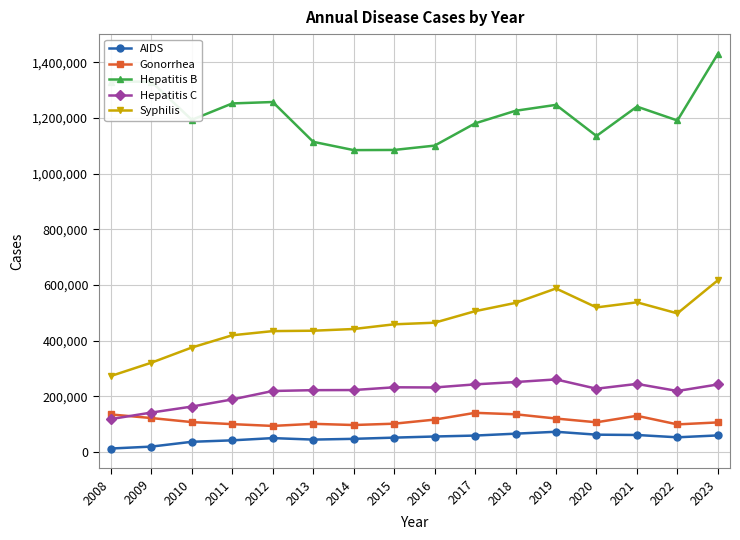

Rank the series by their maximum value, from highest to lowest.

Hepatitis B, Syphilis, Hepatitis C, Gonorrhea, AIDS